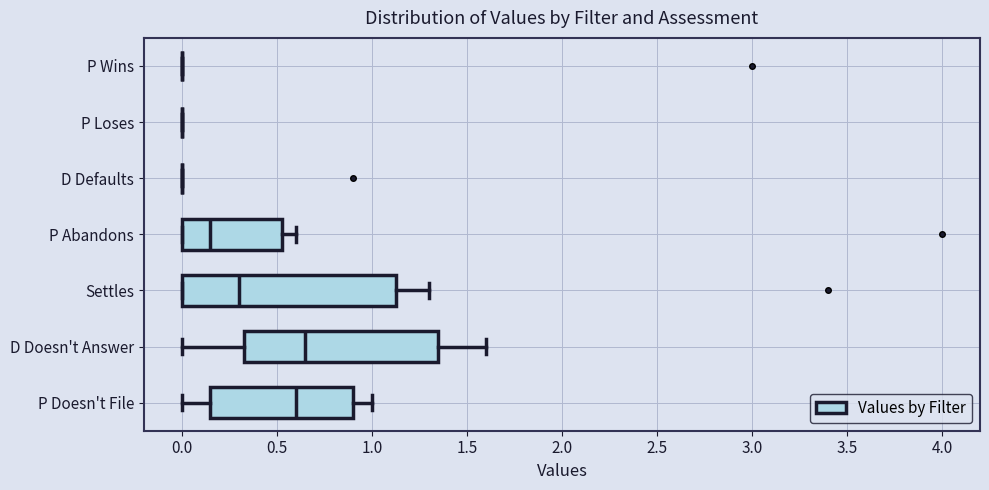

Reading bottom to top, read every box against the x-axis: the position of its median line, the range the box covers, and the ends of its whiskers. The values are not printed on the chart, so give them approximately, as read against the axis.

P Doesn't File: median 0.60, box 0.15 to 0.90, whiskers 0.00 to 1.00
D Doesn't Answer: median 0.65, box 0.35 to 1.35, whiskers 0.00 to 1.60
Settles: median 0.30, box 0.00 to 1.15, whiskers 0.00 to 1.30
P Abandons: median 0.15, box 0.00 to 0.55, whiskers 0.00 to 0.60
D Defaults: box collapsed to a line at 0.00, whiskers 0.00 to 0.00
P Loses: box collapsed to a line at 0.00, whiskers 0.00 to 0.00
P Wins: box collapsed to a line at 0.00, whiskers 0.00 to 0.00